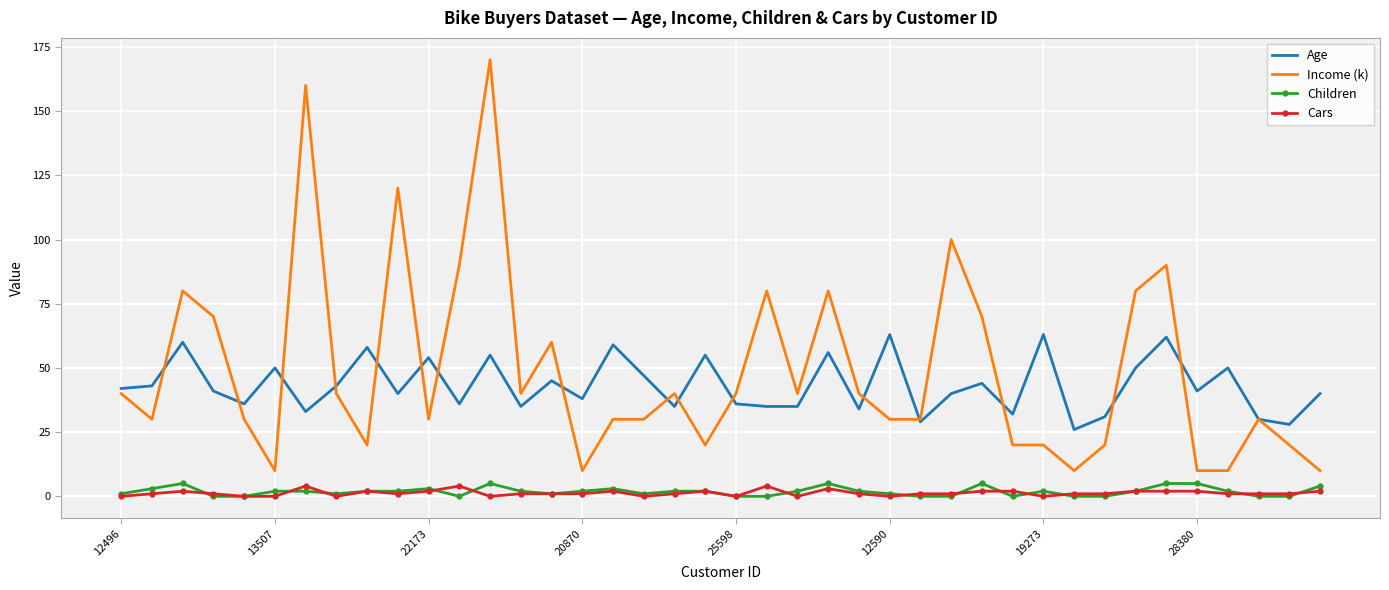

True or false: Age and Children cross at least once.

False